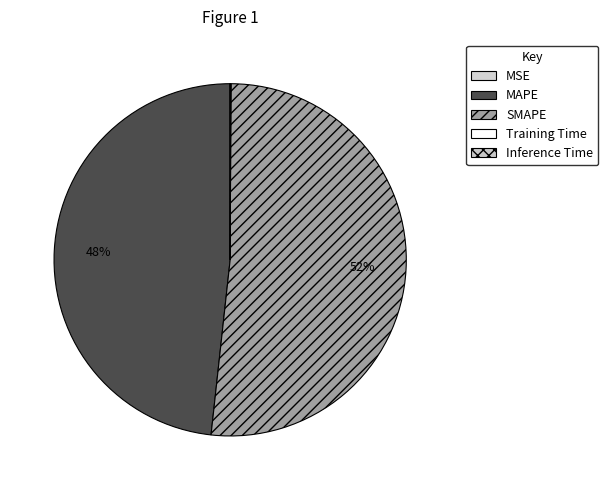

How many segments does this pie chart have?

5